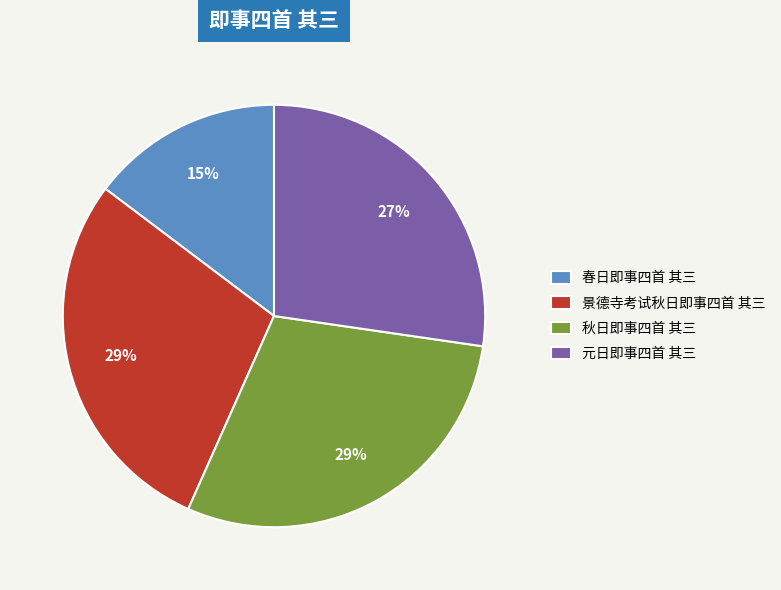

Approximately how many times larger is the value at 秋日即事四首 其三 compared to 元日即事四首 其三?

1.1